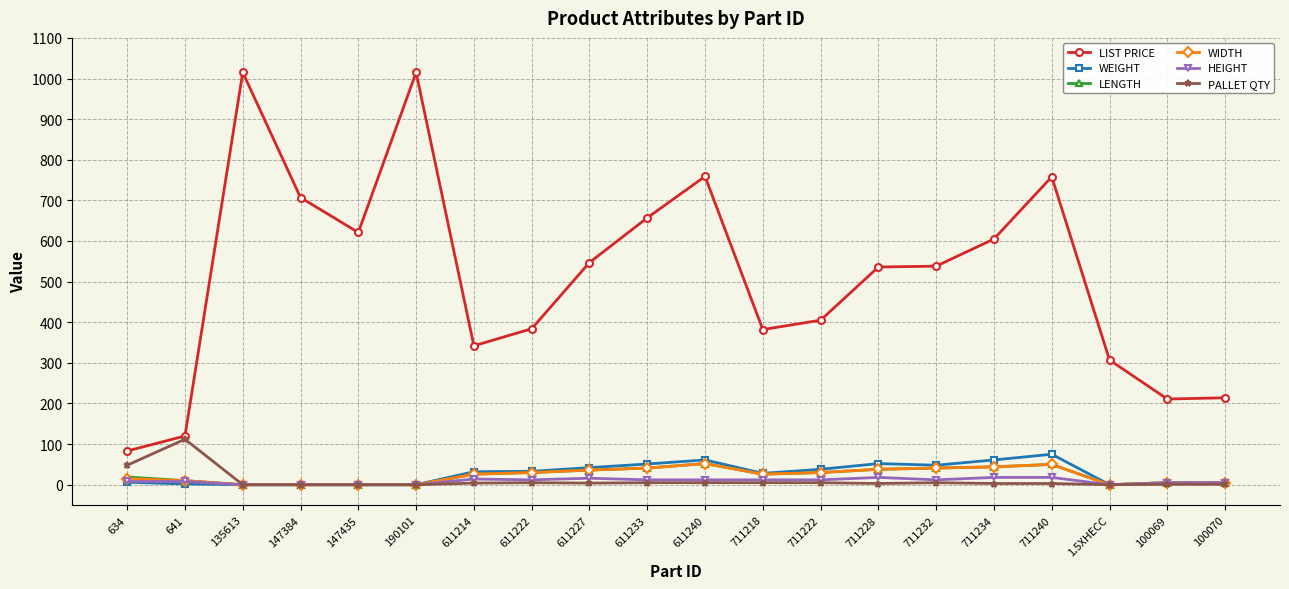

What is the difference between the highest and lowest values at 641?

118